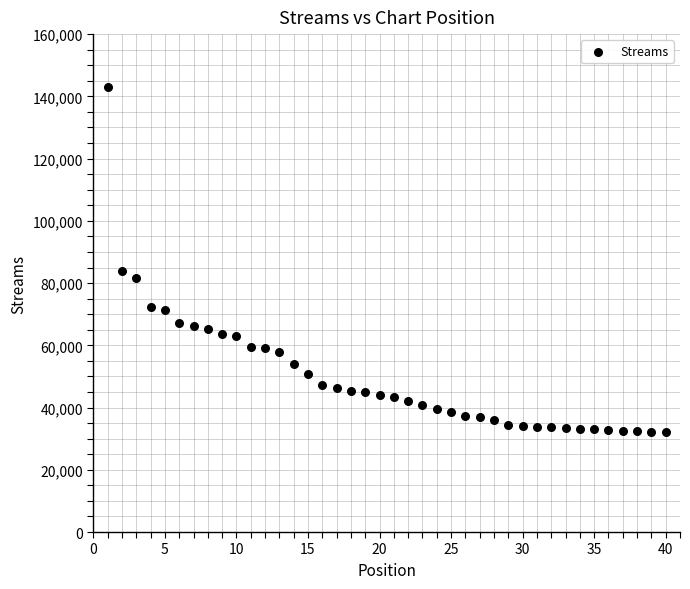

What Y value in the scatter plot is closest to 87668?

83866